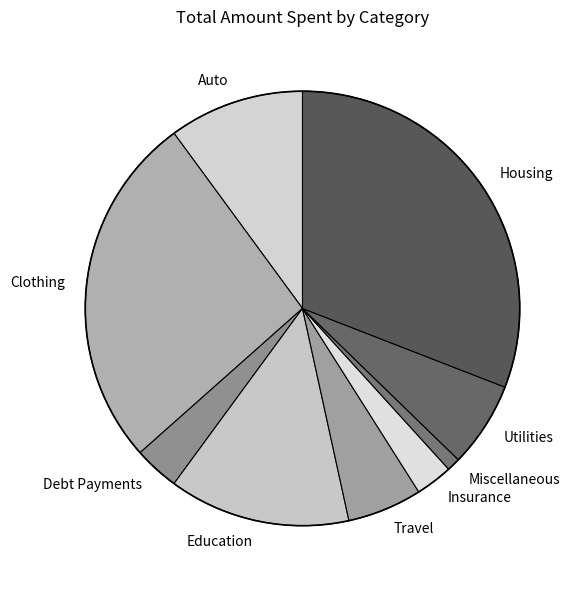

Is there any slice that represents more than half of the pie?

No